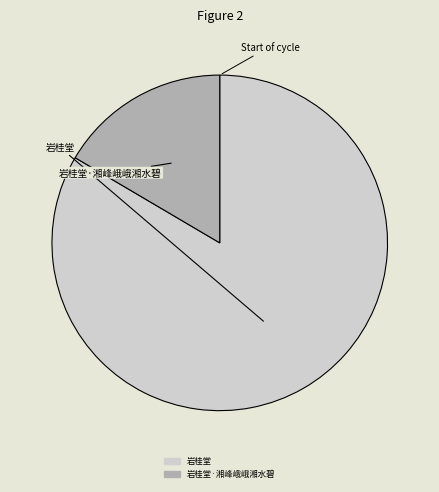

Is there any slice that represents more than half of the pie?

Yes